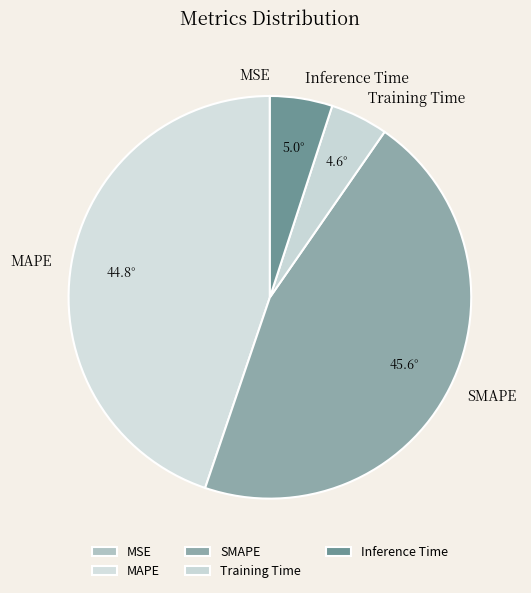

Between MAPE and SMAPE, which is larger?

SMAPE